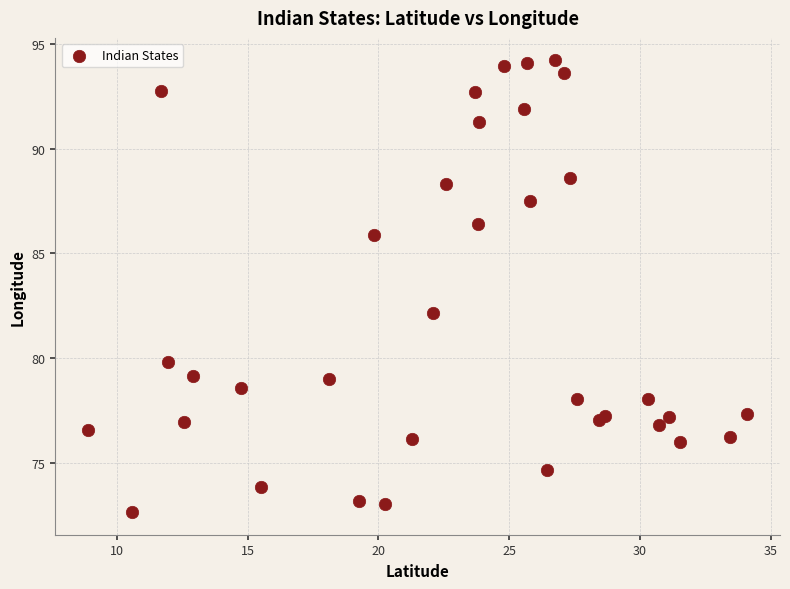

What Y value in the scatter plot is closest to 83?

82.2